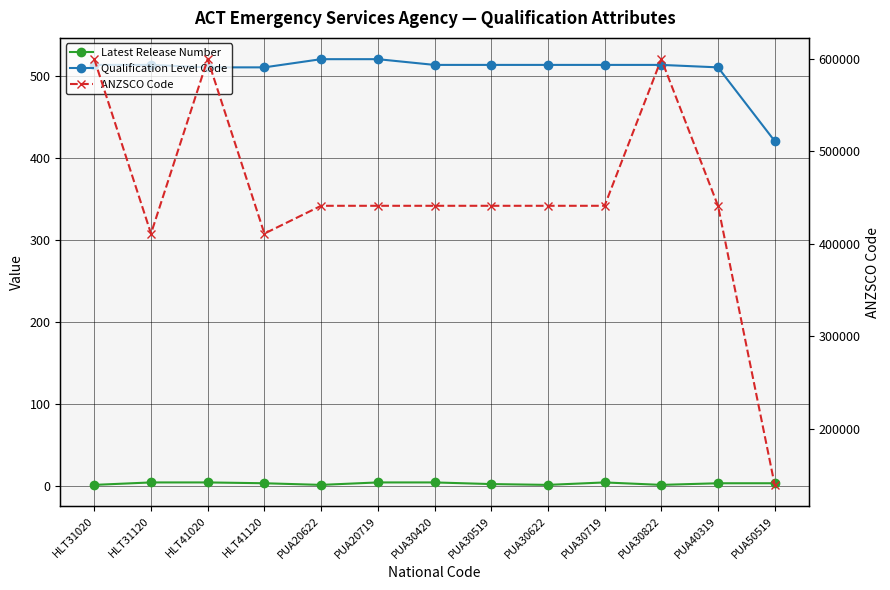

At how many categories does at least one series exceed 370747?

12